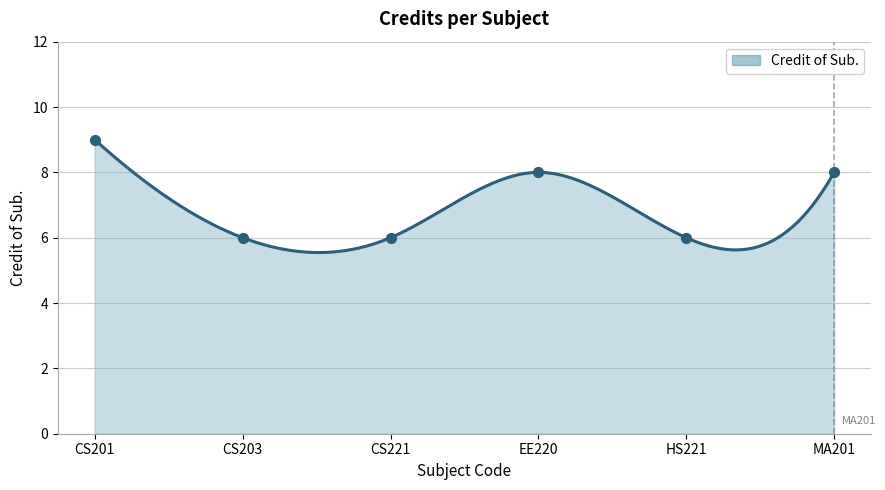

Between CS201 and CS203, which is larger?

CS201